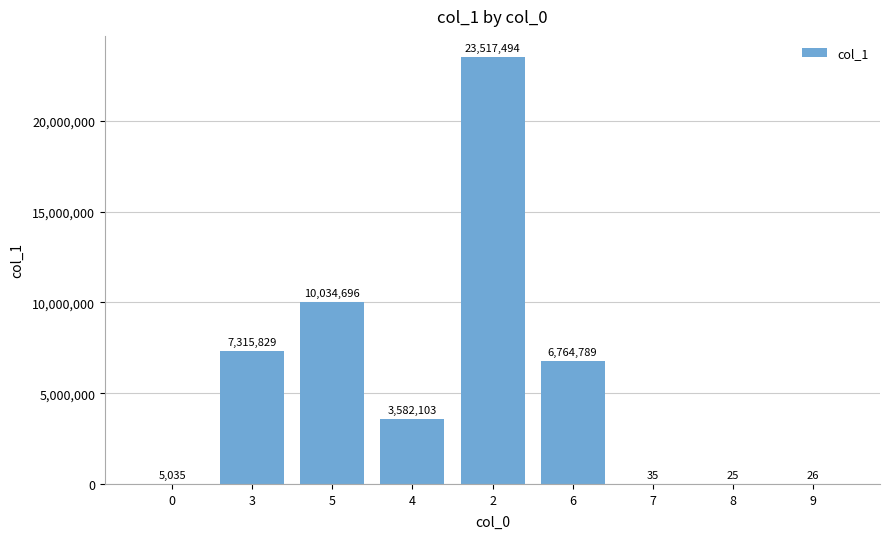

At which label does the data first exceed 3582103?

3